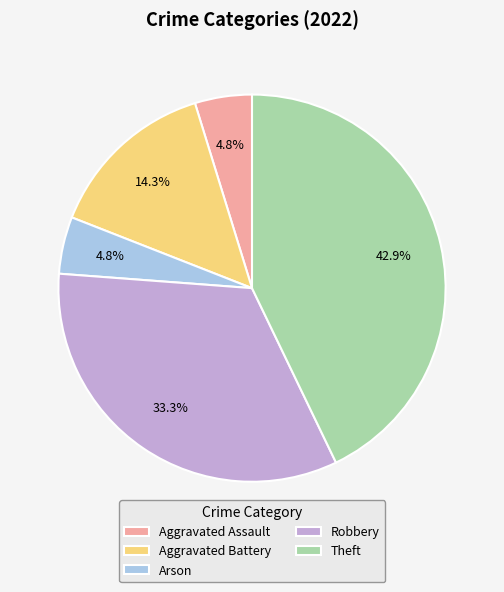

Does Aggravated Assault account for over 50% of the chart?

No